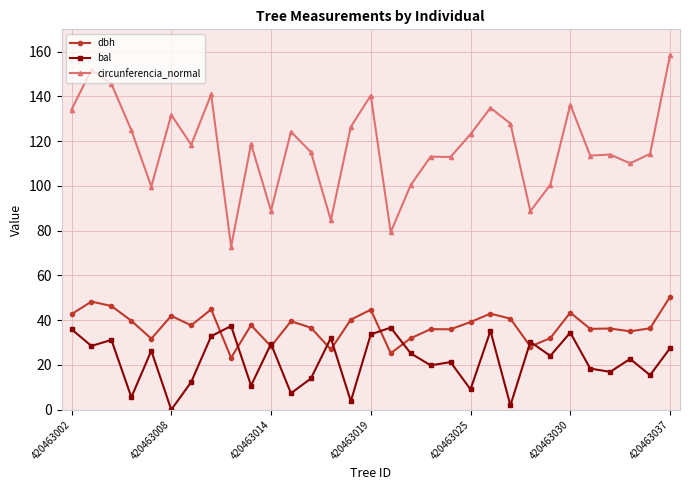

List the series in order of their peak value, lowest first.

bal, dbh, circunferencia_normal